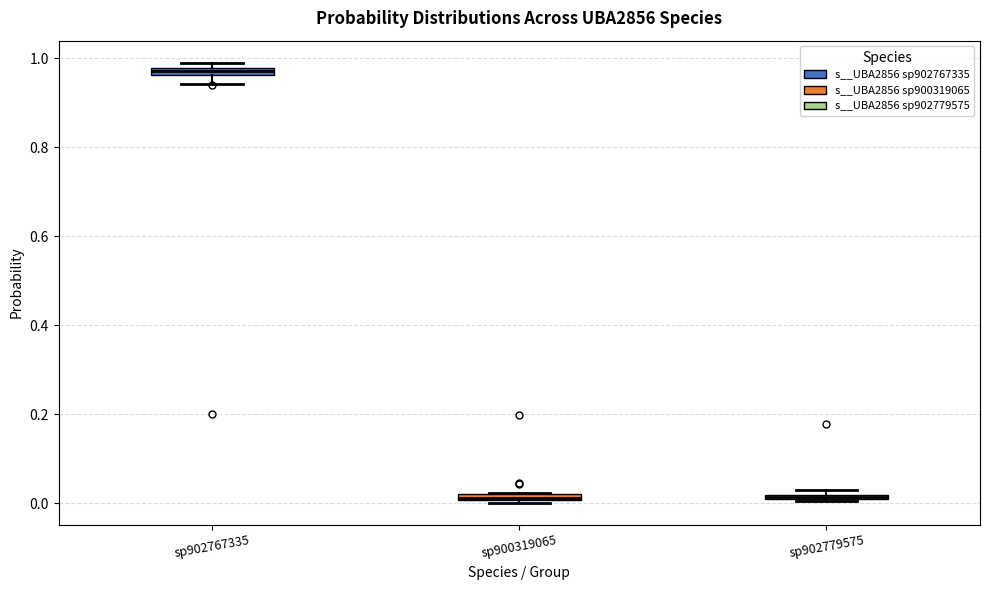

Where is the upper edge of the box for sp902779575 on the y-axis? The values are not printed on the chart, so give them approximately, as read against the axis.

0.02